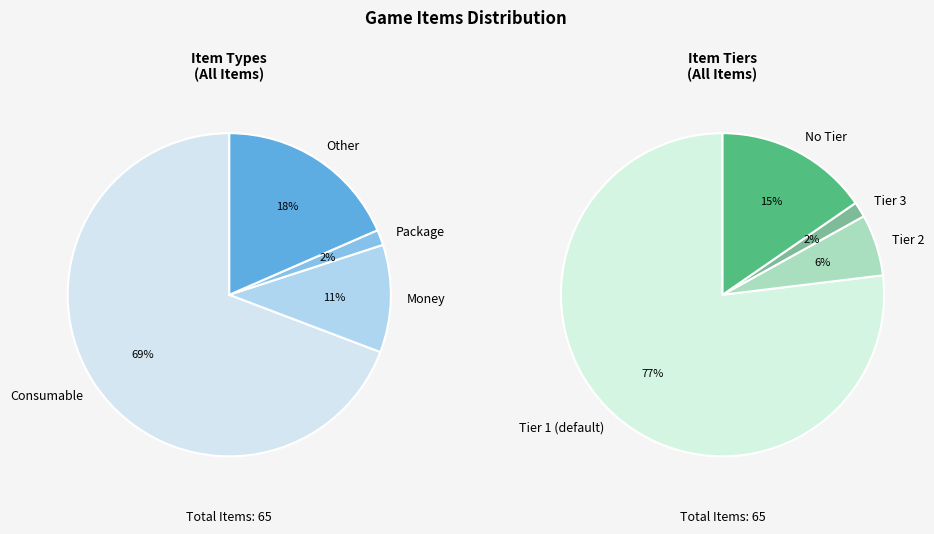

Between Money and Package, which is larger?

Money